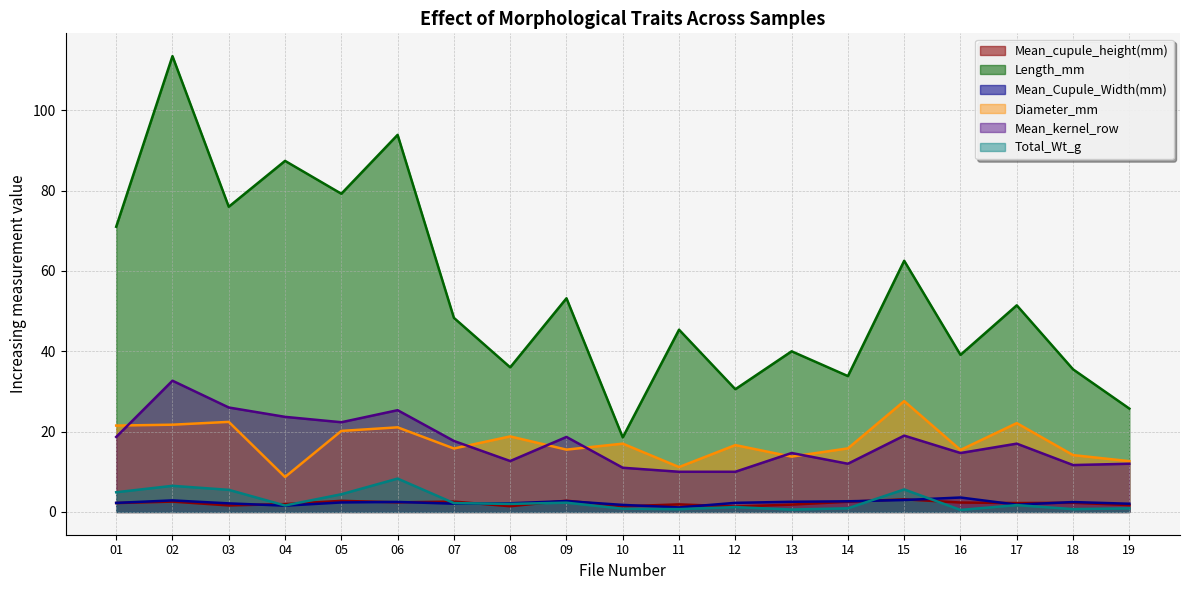

What is the value of the Mean_kernel_row point at the 5th from the left?

22.3